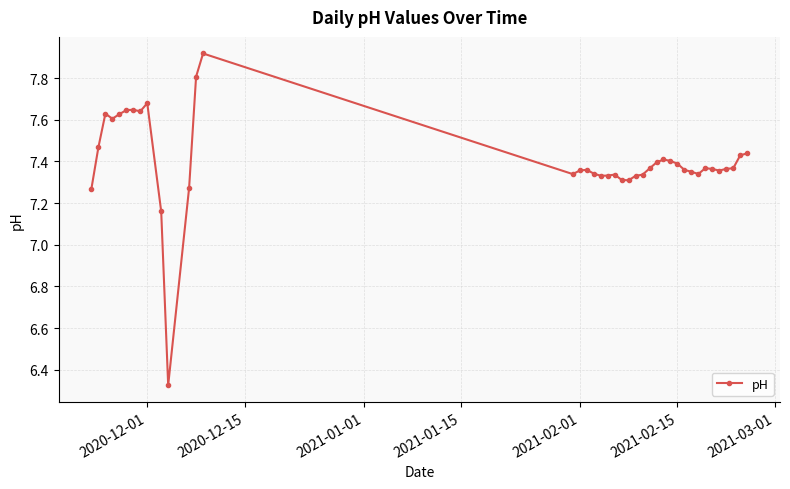

What is the sum of all values?

296.1